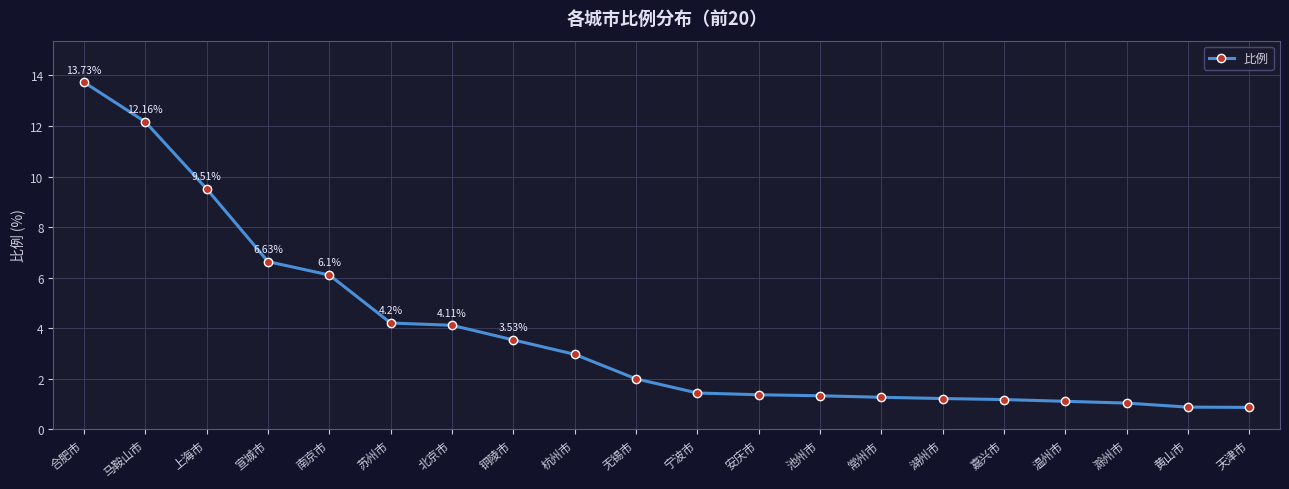

What is the average value?

3.8